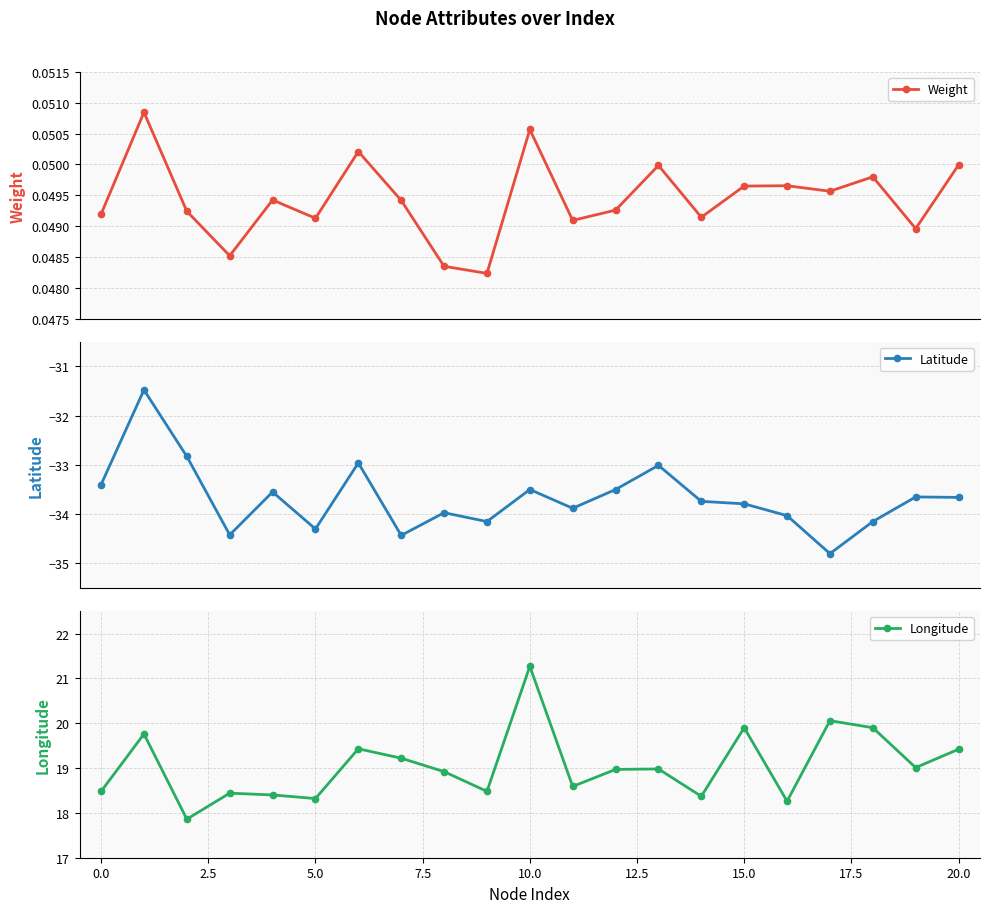

How many lines are shown in the chart?

3